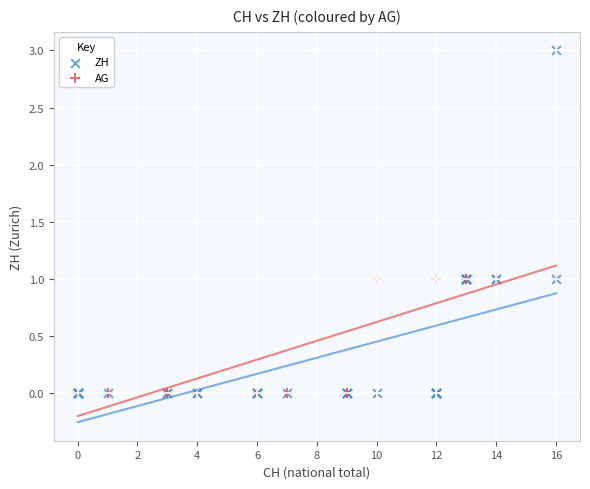

Which series has the largest Y range (max minus min)?

ZH